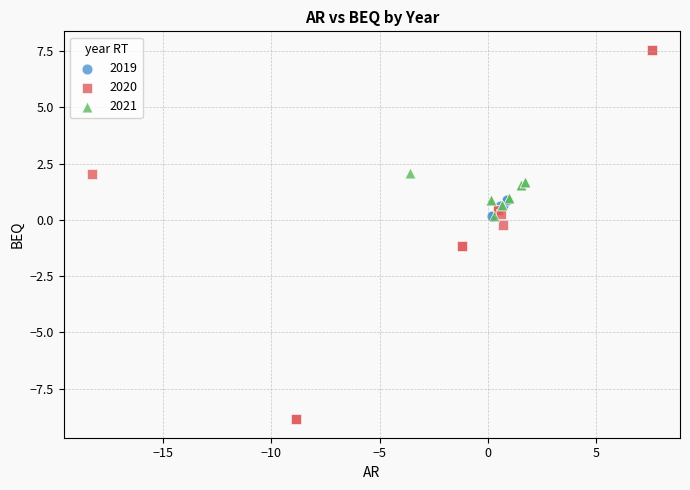

Which series reaches the minimum Y coordinate?

2020